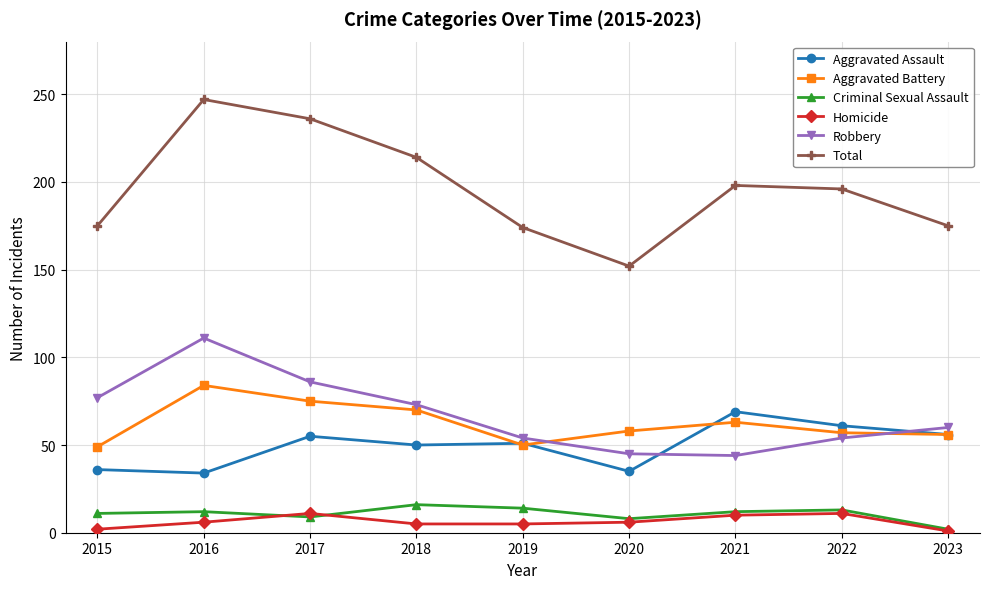

True or false: Criminal Sexual Assault and Total intersect in this chart.

False